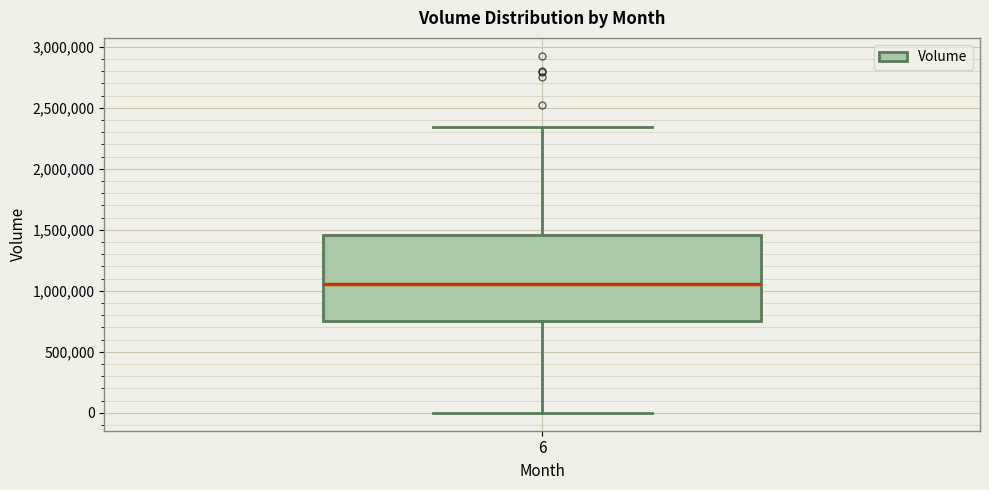

Transcribe this box plot: give where the median line is, the range the box spans, and where the two whiskers end, as read against the y-axis. The values are not printed on the chart, so give them approximately, as read against the axis.

median 1050000, box 750000 to 1450000, whiskers 0 to 2350000